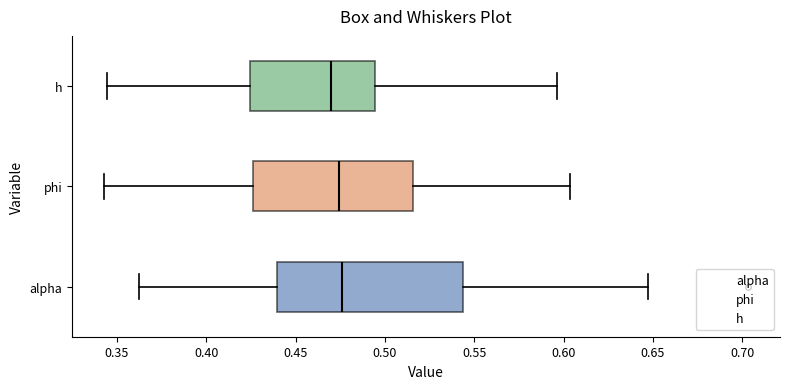

Reading bottom to top, transcribe this box plot: for each box, give where its median line is, the range the box spans, and where its two whiskers end, as read against the x-axis. The values are not printed on the chart, so give them approximately, as read against the axis.

alpha: median 0.475, box 0.440 to 0.545, whiskers 0.365 to 0.645
phi: median 0.475, box 0.425 to 0.515, whiskers 0.345 to 0.605
h: median 0.470, box 0.425 to 0.495, whiskers 0.345 to 0.595